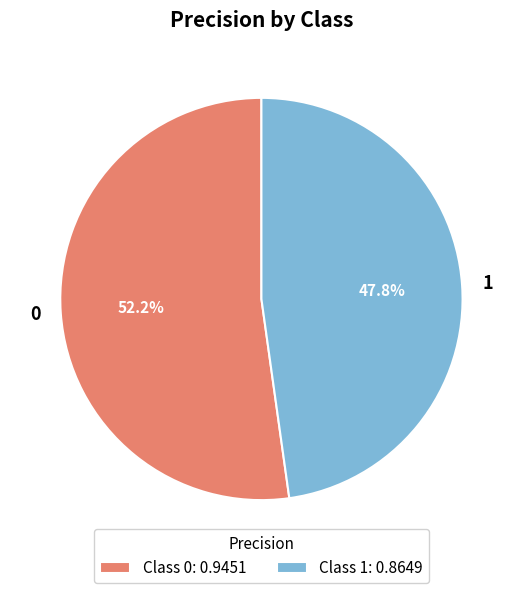

What percentage is the 0 slice, to the nearest percent?

52%